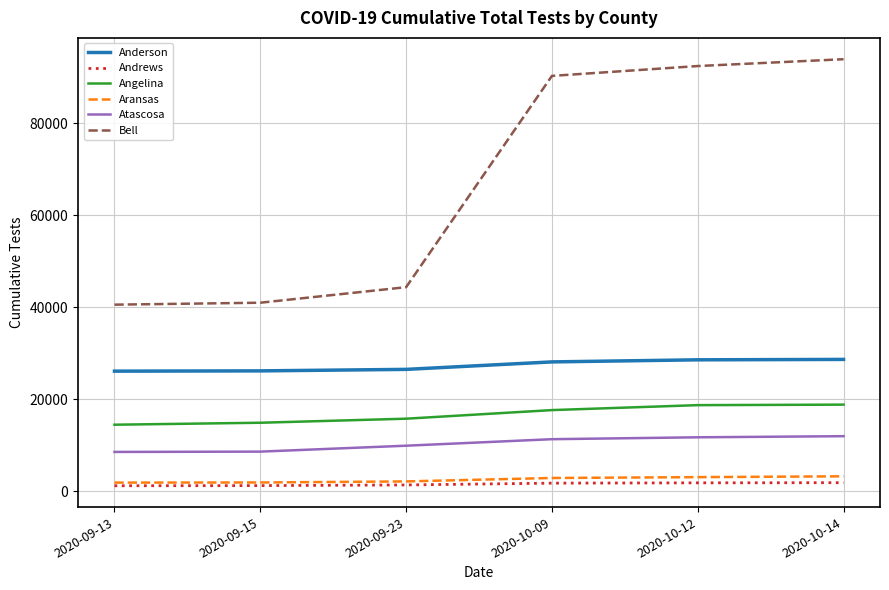

True or false: Atascosa has more than 1 points higher than both neighbors.

False